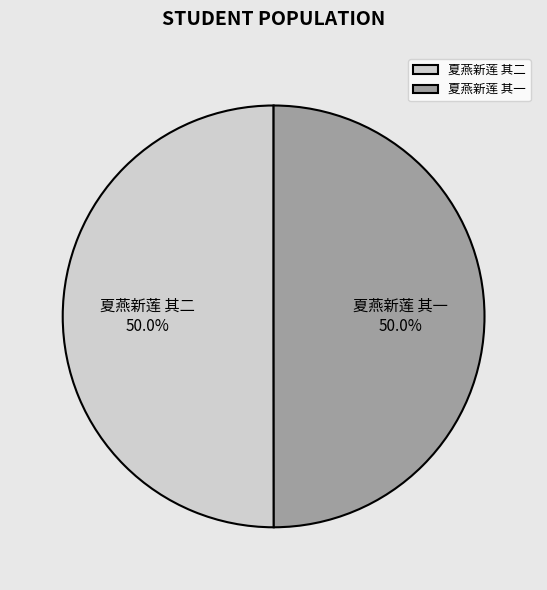

To the nearest percent, what percentage of the pie is 夏燕新莲 其二?

50%